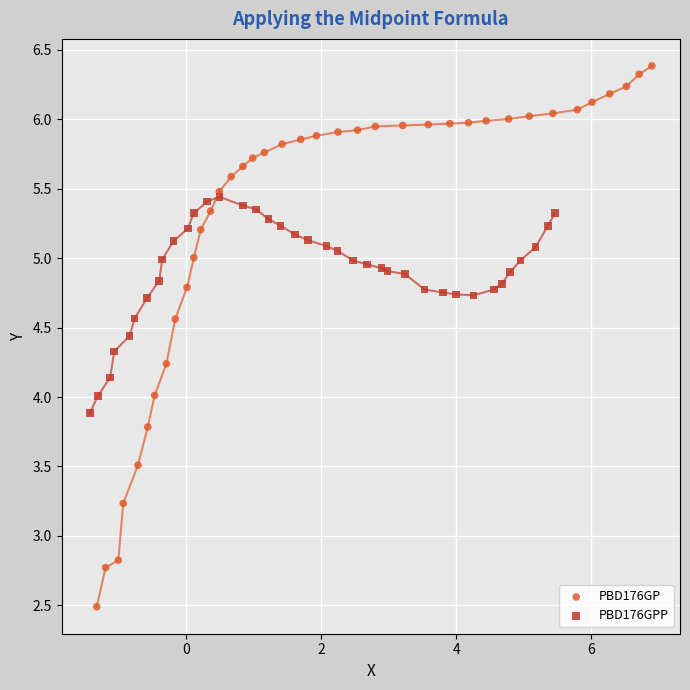

Which series has the largest Y range (max minus min)?

PBD176GP